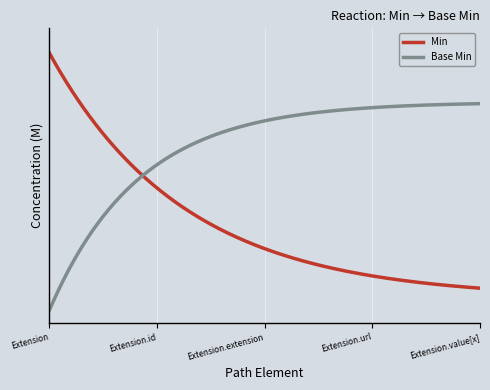

Which series has the largest total across all categories?

Base Min